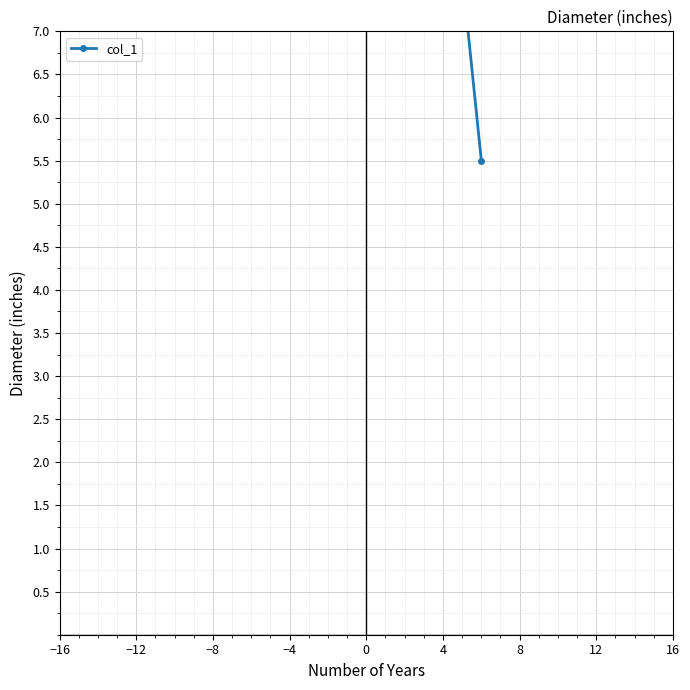

How many data points does each series have?

11